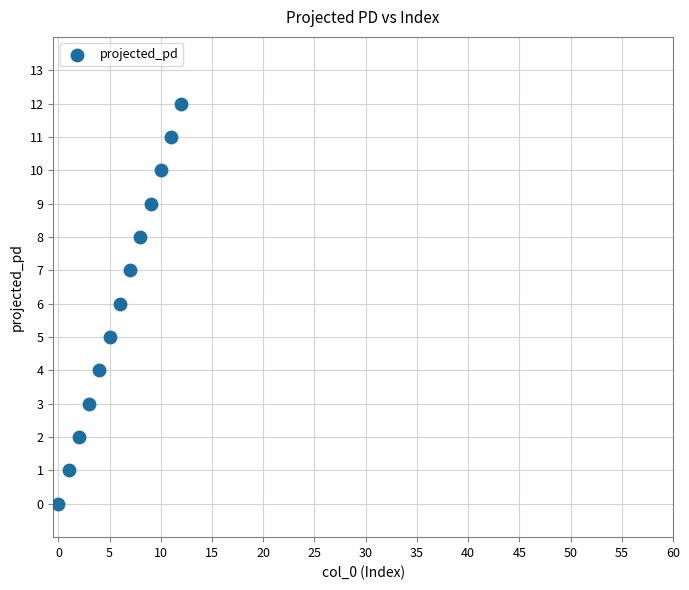

What is the range of Y values (max minus min)?

12